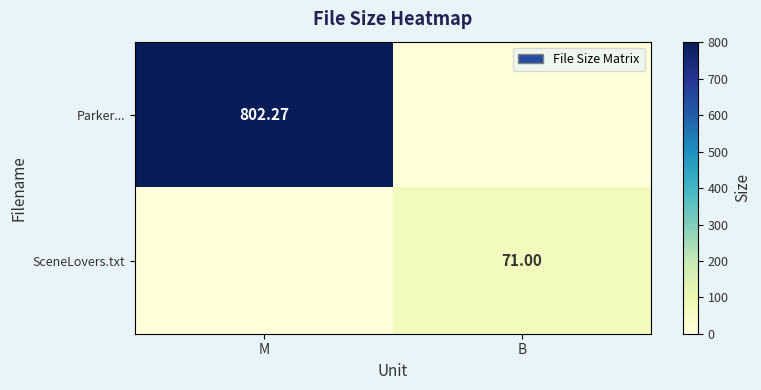

True or false: Parker... has a value of 244.6 at B.

False